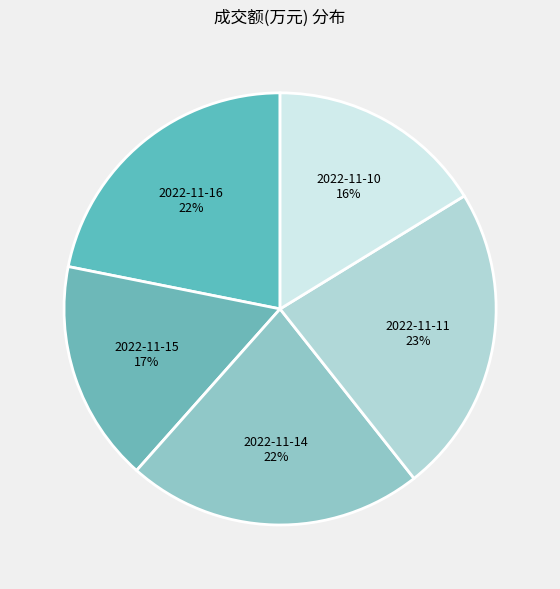

Is the sum of 2022-11-14 and 2022-11-10 greater than half?

No